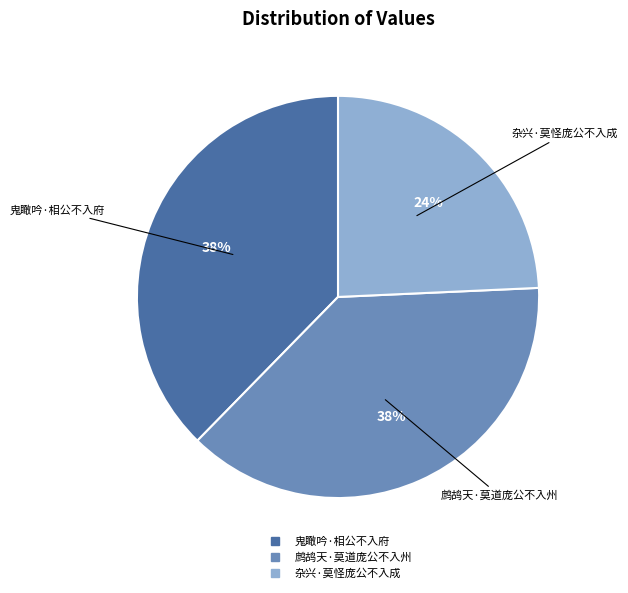

Which has a higher value, 杂兴·莫怪庞公不入成 or 鬼瞰吟·相公不入府?

鬼瞰吟·相公不入府